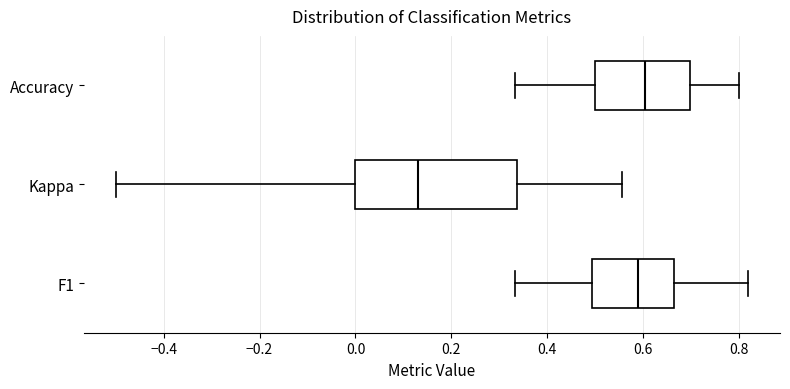

Reading bottom to top, transcribe this box plot: for each box, give where its median line is, the range the box spans, and where its two whiskers end, as read against the x-axis. The values are not printed on the chart, so give them approximately, as read against the axis.

F1: median 0.58, box 0.50 to 0.66, whiskers 0.34 to 0.82
Kappa: median 0.14, box 0.00 to 0.34, whiskers -0.50 to 0.56
Accuracy: median 0.60, box 0.50 to 0.70, whiskers 0.34 to 0.80